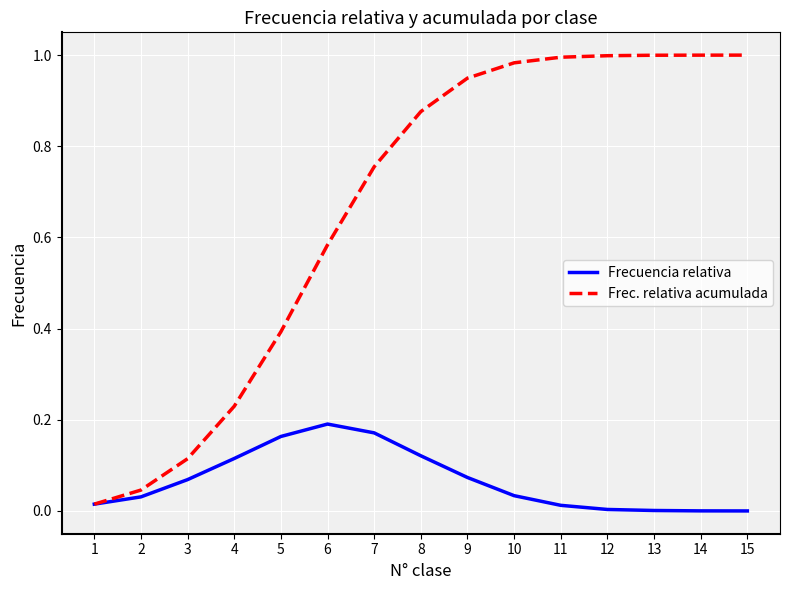

At how many categories does at least one series exceed 0?

15